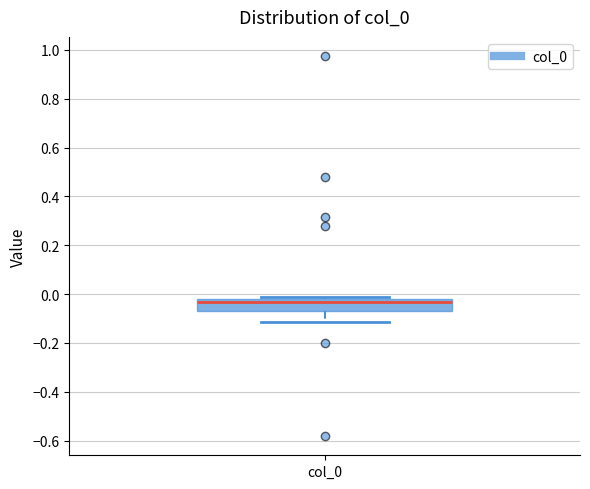

Transcribe this box plot: give where the median line is, the range the box spans, and where the two whiskers end, as read against the y-axis. The values are not printed on the chart, so give them approximately, as read against the axis.

median -0.04, box -0.08 to -0.02, whiskers -0.12 to -0.02 (just above the box's upper edge)